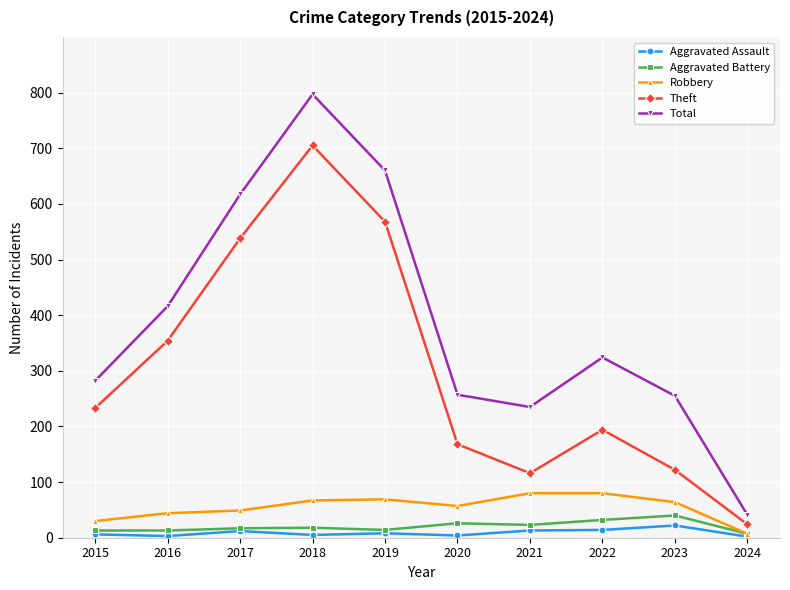

What is the average value of the Robbery series?

55